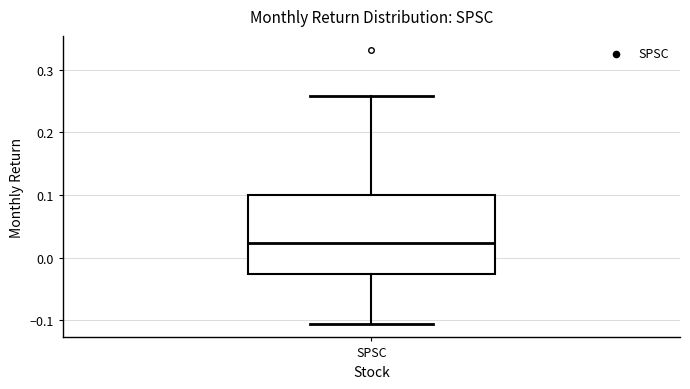

Read this box plot against the y-axis: the position of the median line, the range covered by the box, and the ends of both whiskers. The values are not printed on the chart, so give them approximately, as read against the axis.

median 0.02, box -0.03 to 0.10, whiskers -0.11 to 0.26